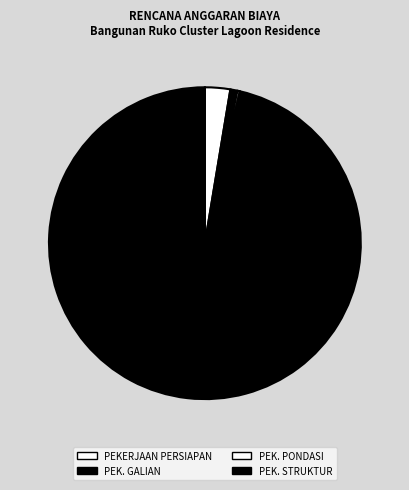

What is the majority slice?

PEK. STRUKTUR